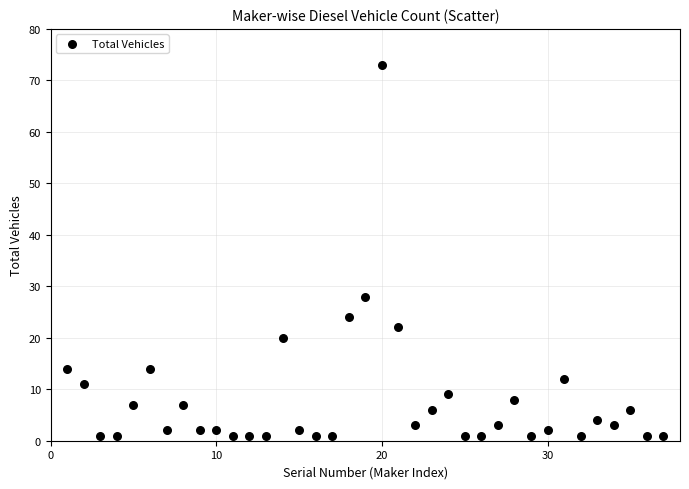

What Y value in the scatter plot is closest to 37?

28